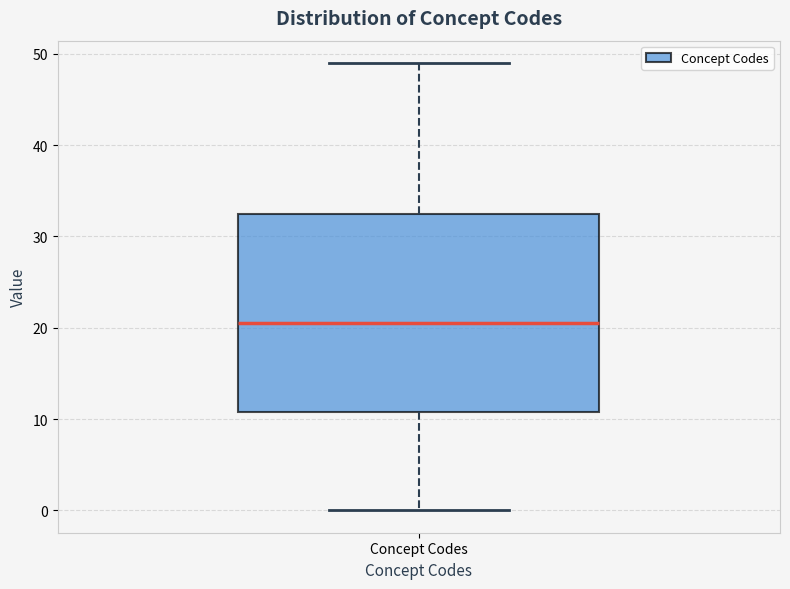

Where does the upper whisker of the box for Concept Codes end on the y-axis? The values are not printed on the chart, so give them approximately, as read against the axis.

49